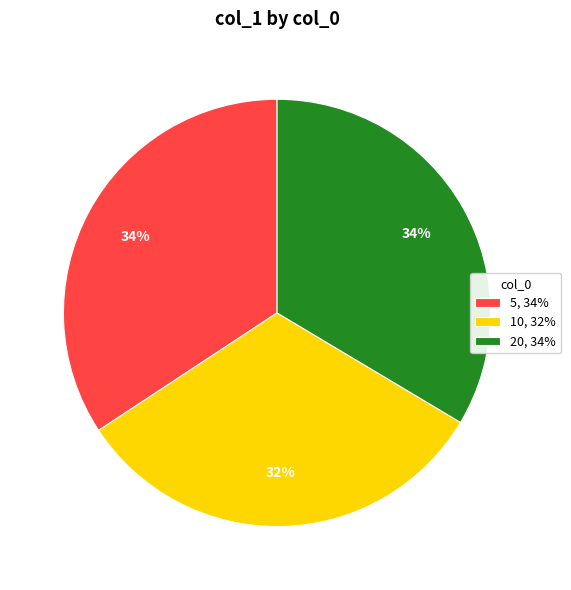

To the nearest percent, what is the combined percentage of 5 and 20?

68%